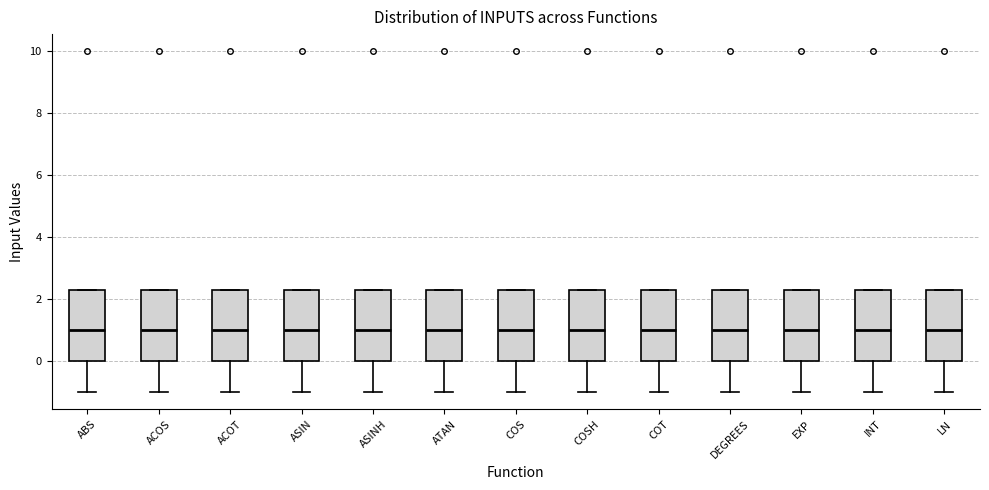

Reading left to right, read every box against the y-axis: the position of its median line, the range the box covers, and the ends of its whiskers. The values are not printed on the chart, so give them approximately, as read against the axis.

ABS: median 1.0, box 0.0 to 2.4, whiskers -1.0 to 2.4
ACOS: median 1.0, box 0.0 to 2.4, whiskers -1.0 to 2.4
ACOT: median 1.0, box 0.0 to 2.4, whiskers -1.0 to 2.4
ASIN: median 1.0, box 0.0 to 2.4, whiskers -1.0 to 2.4
ASINH: median 1.0, box 0.0 to 2.4, whiskers -1.0 to 2.4
ATAN: median 1.0, box 0.0 to 2.4, whiskers -1.0 to 2.4
COS: median 1.0, box 0.0 to 2.4, whiskers -1.0 to 2.4
COSH: median 1.0, box 0.0 to 2.4, whiskers -1.0 to 2.4
COT: median 1.0, box 0.0 to 2.4, whiskers -1.0 to 2.4
DEGREES: median 1.0, box 0.0 to 2.4, whiskers -1.0 to 2.4
EXP: median 1.0, box 0.0 to 2.4, whiskers -1.0 to 2.4
INT: median 1.0, box 0.0 to 2.4, whiskers -1.0 to 2.4
LN: median 1.0, box 0.0 to 2.4, whiskers -1.0 to 2.4